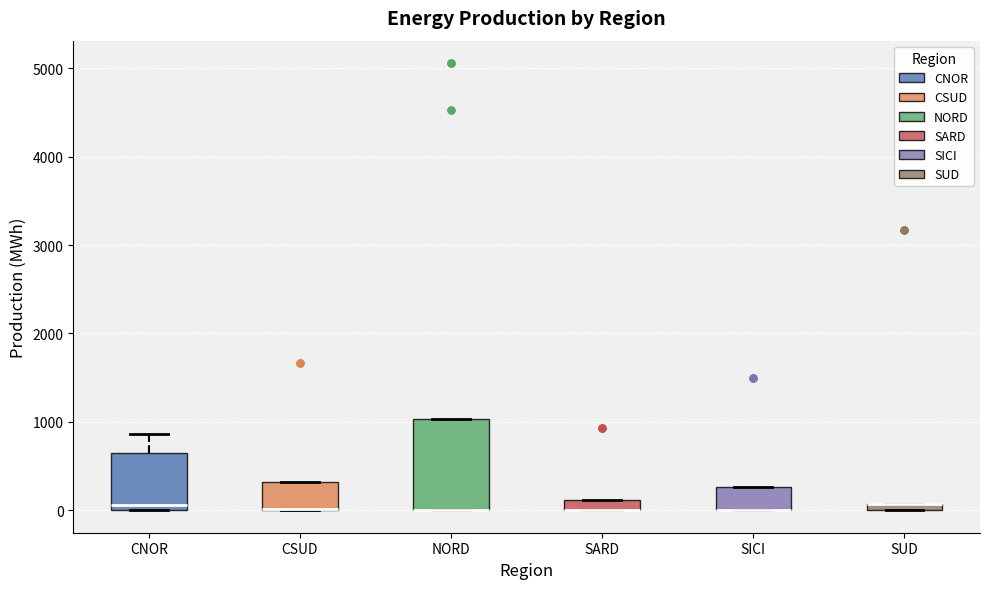

Comparing the boxes themselves (not the whiskers), which one is the tallest?

NORD